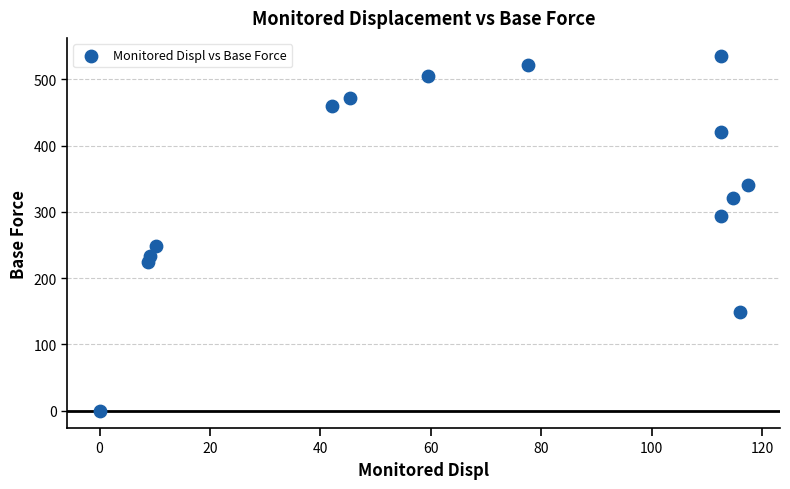

What is the range of Y values (max minus min)?

536.0